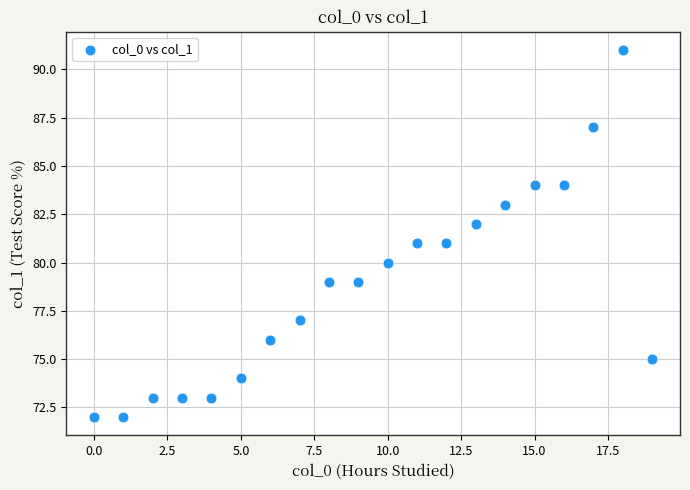

What is the range of Y values (max minus min)?

19